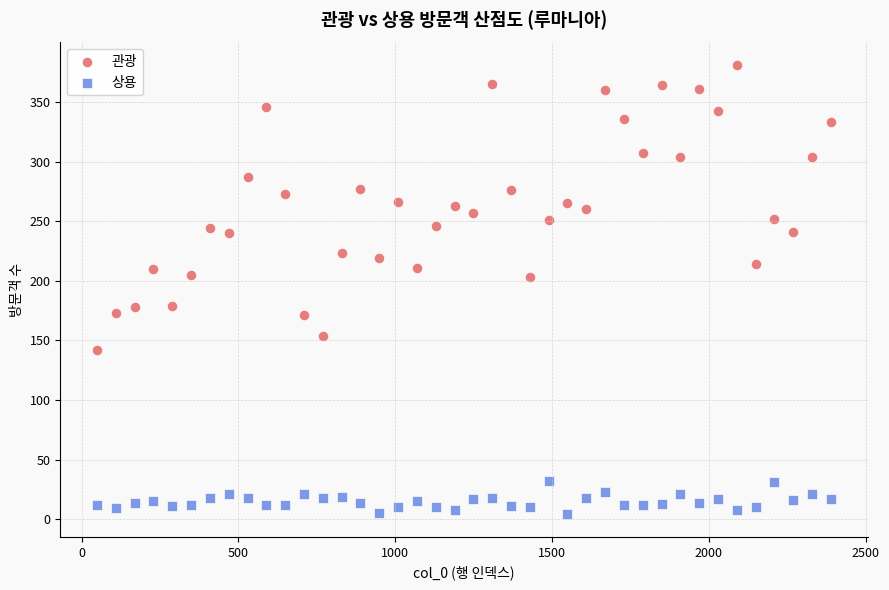

Which series has the largest Y range (max minus min)?

관광